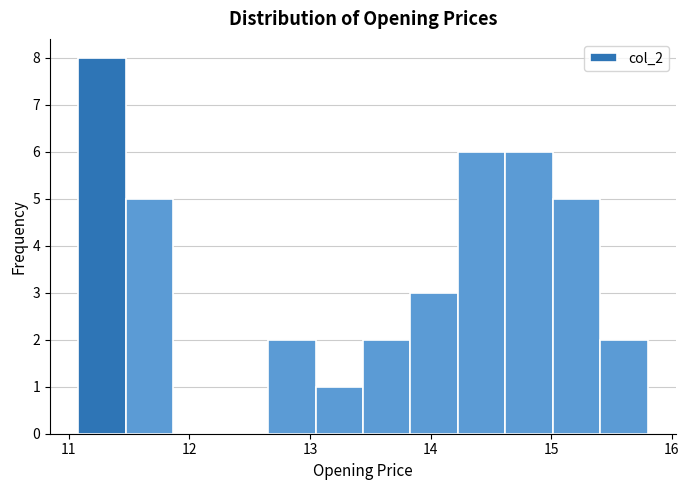

Read against the x-axis, roughly where is the centre of the tallest bar?

11.3